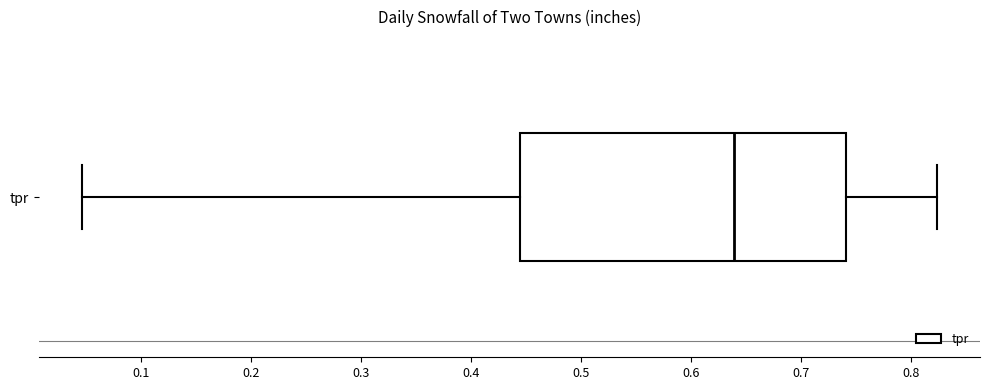

Read this box plot against the x-axis: the position of the median line, the range covered by the box, and the ends of both whiskers. The values are not printed on the chart, so give them approximately, as read against the axis.

median 0.64, box 0.44 to 0.74, whiskers 0.05 to 0.82